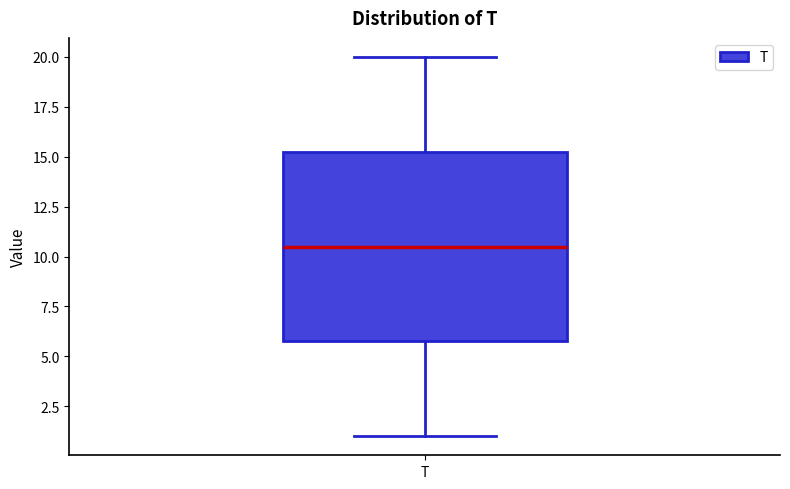

Where is the lower edge of the box for T on the y-axis? The values are not printed on the chart, so give them approximately, as read against the axis.

6.0